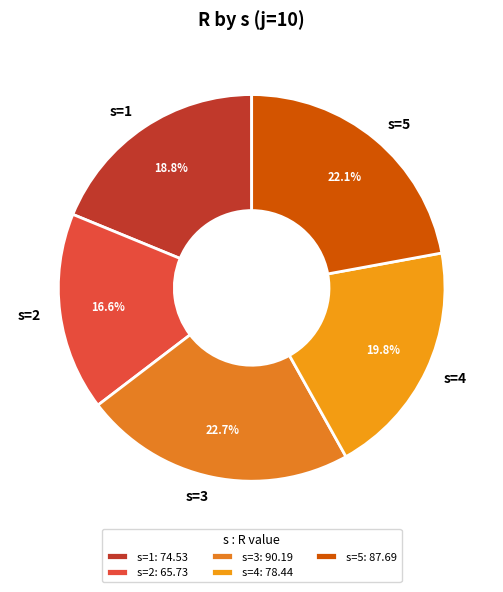

Does s=5 account for over 50% of the chart?

No